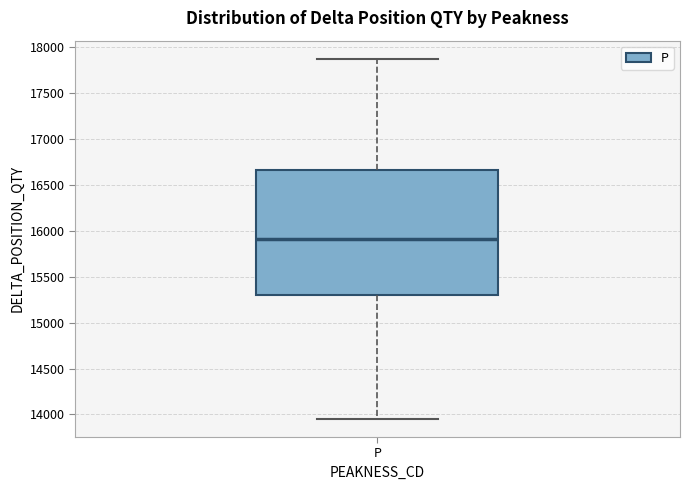

Read this box plot against the y-axis: the position of the median line, the range covered by the box, and the ends of both whiskers. The values are not printed on the chart, so give them approximately, as read against the axis.

median 15900, box 15300 to 16650, whiskers 13950 to 17900